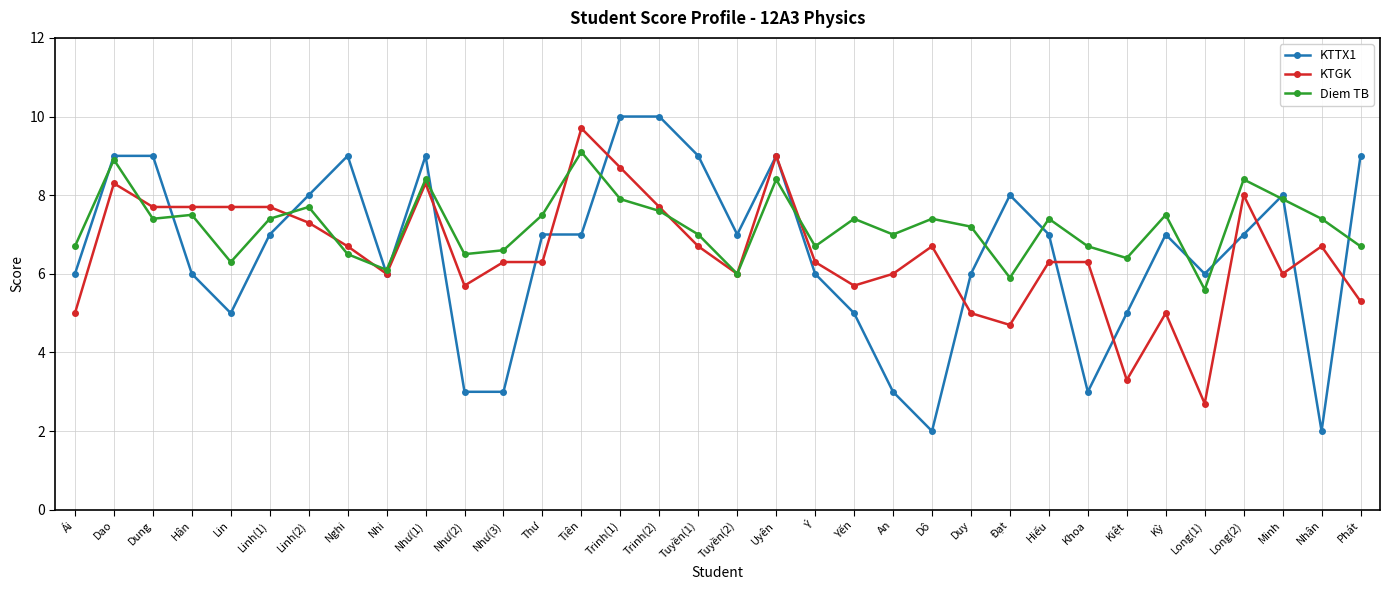

Reading left to right, what are all the values shown in this chart?

KTTX1: 6.0	9.0	9.0	6.0	5.0	7.0	8.0	9.0	6.0	9.0	3.0	3.0	7.0	7.0	10.0	10.0	9.0	7.0	9.0	6.0	5.0	3.0	2.0	6.0	8.0	7.0	3.0	5.0	7.0	6.0	7.0	8.0	2.0	9.0
KTGK: 5.0	8.3	7.7	7.7	7.7	7.7	7.3	6.7	6.0	8.3	5.7	6.3	6.3	9.7	8.7	7.7	6.7	6.0	9.0	6.3	5.7	6.0	6.7	5.0	4.7	6.3	6.3	3.3	5.0	2.7	8.0	6.0	6.7	5.3
Diem TB: 6.7	8.9	7.4	7.5	6.3	7.4	7.7	6.5	6.1	8.4	6.5	6.6	7.5	9.1	7.9	7.6	7.0	6.0	8.4	6.7	7.4	7.0	7.4	7.2	5.9	7.4	6.7	6.4	7.5	5.6	8.4	7.9	7.4	6.7